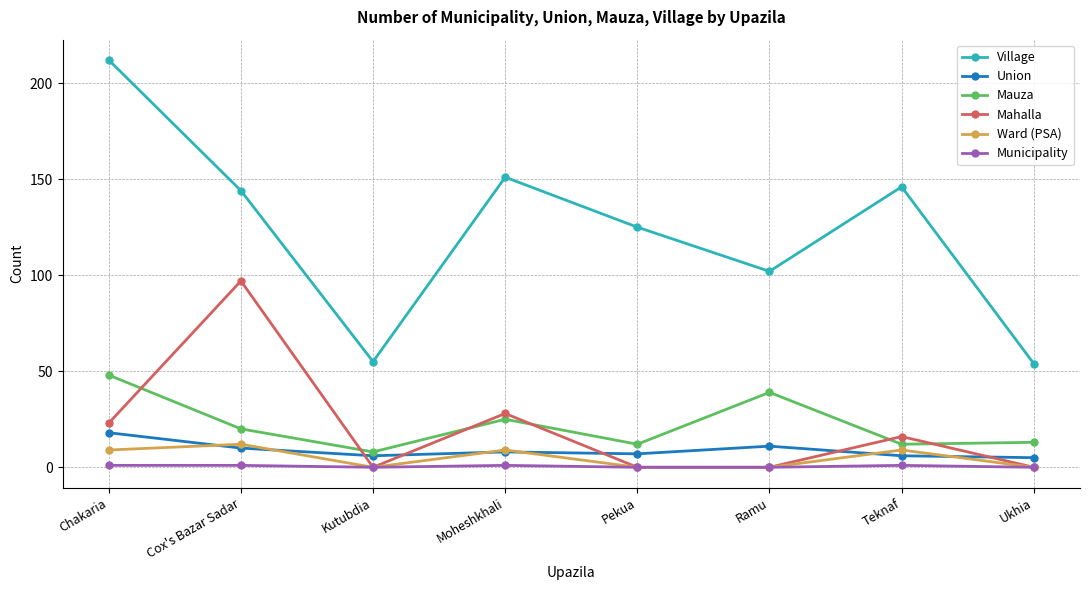

The value of Mahalla at Moheshkhali is 19. True or false?

False